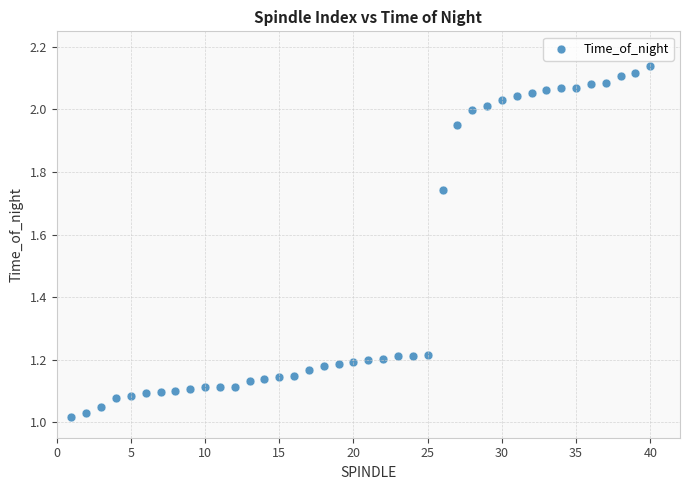

What is the range of X values (max minus min)?

39.0